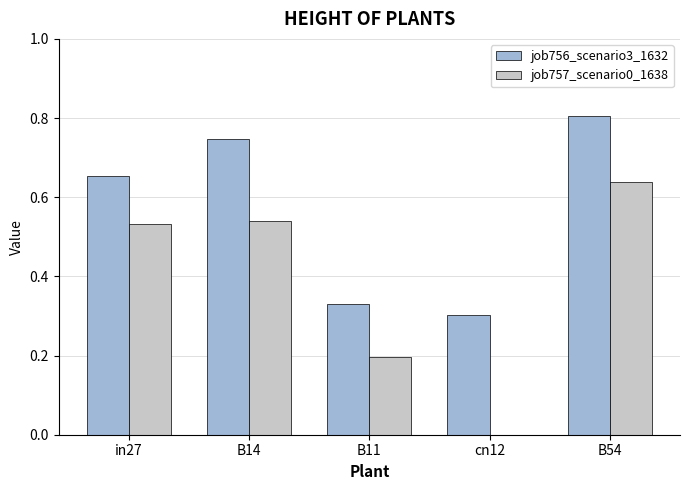

The value of job757_scenario0_1638 at B54 is 0.4. True or false?

False